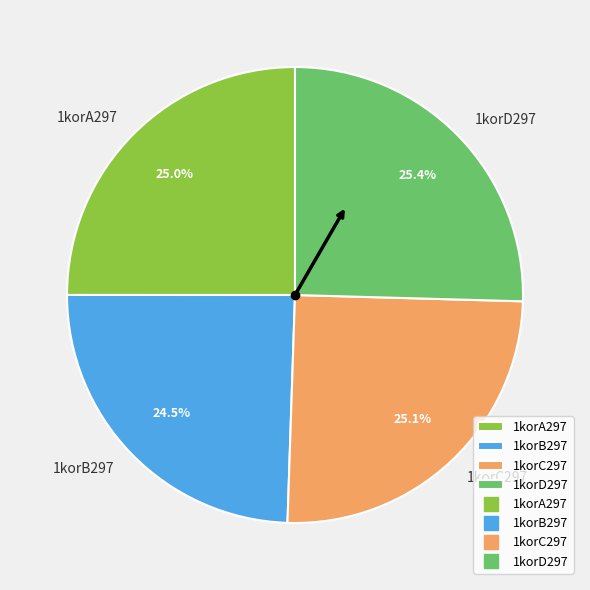

What percentage is the 1korA297 slice, to the nearest percent?

25%